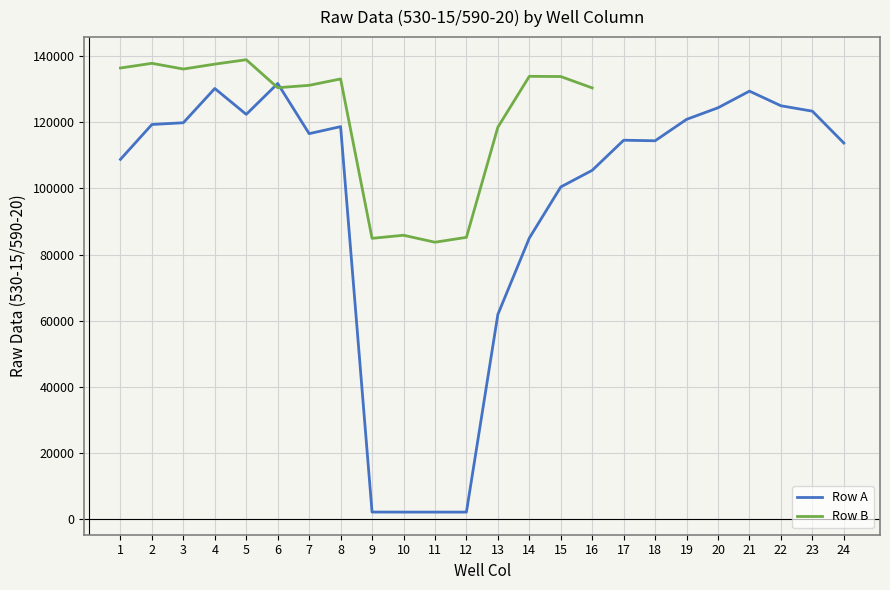

Reading left to right, what are all the values shown in this chart?

1=108786	2=119332	3=119862	4=130222	5=122394	6=131734	7=116563	8=118688	9=2115	10=2105	11=2105	12=2103	13=61891	14=84982	15=100444	16=105475	17=114577	18=114406	19=120885	20=124392	21=129422	22=124996	23=123359	24=113726